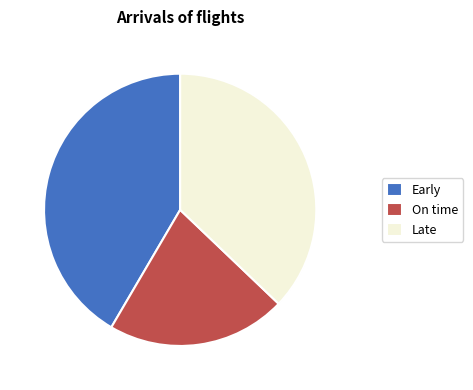

Between On time and Early, which is larger?

Early